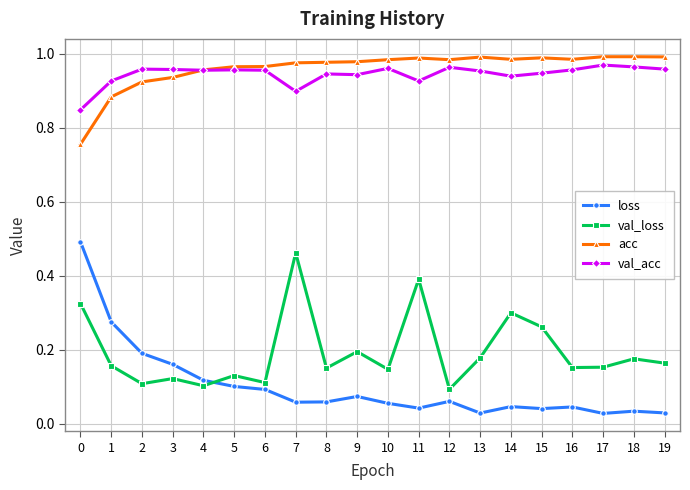

True or false: loss has more than 1 interior local peaks.

True